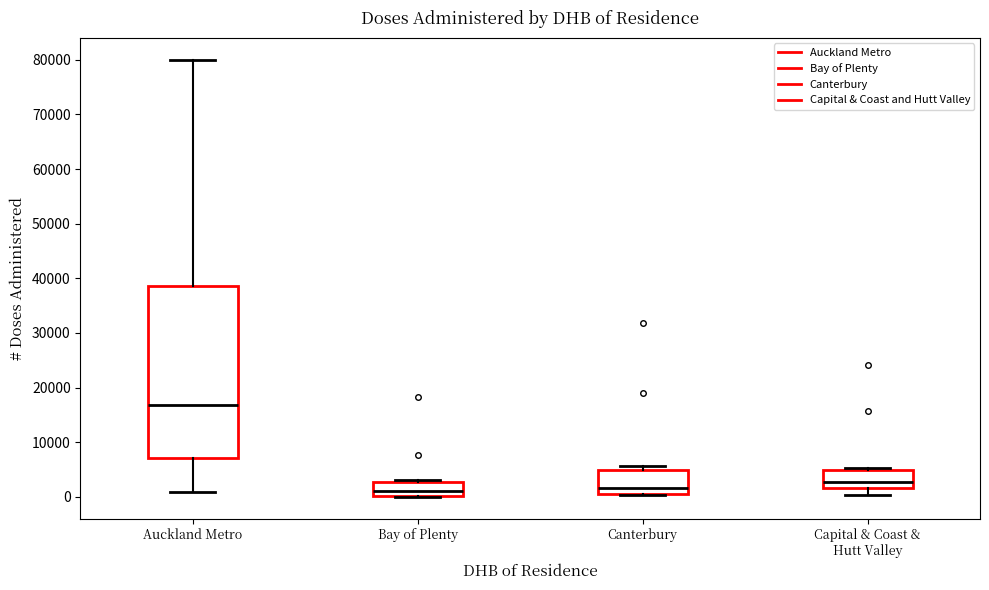

Where is the upper edge of the box for Bay of Plenty on the y-axis? The values are not printed on the chart, so give them approximately, as read against the axis.

3000